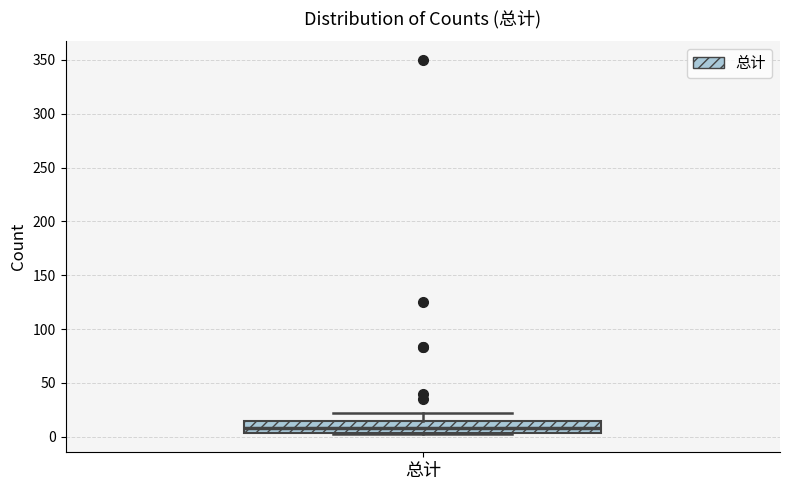

Where does the median line of the box for 总计 sit on the y-axis? The values are not printed on the chart, so give them approximately, as read against the axis.

10